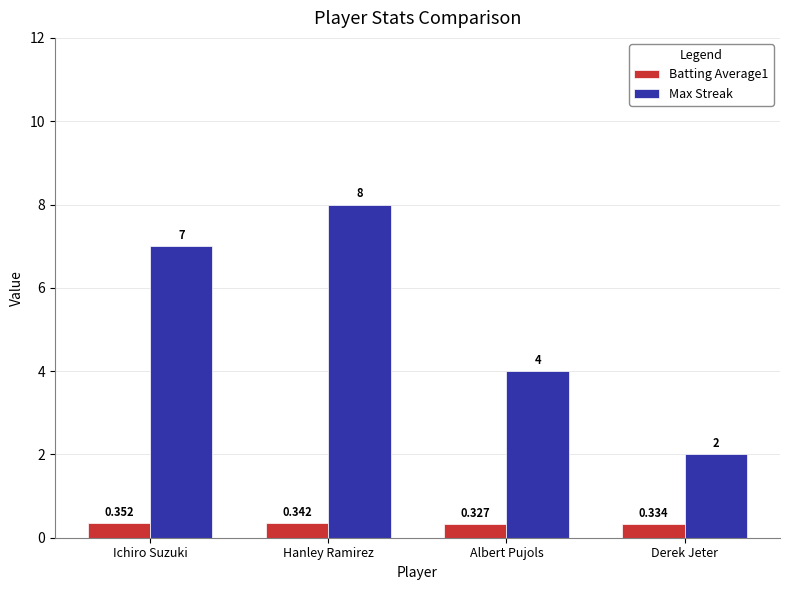

What is the label of the 2nd bar from the right?

Albert Pujols